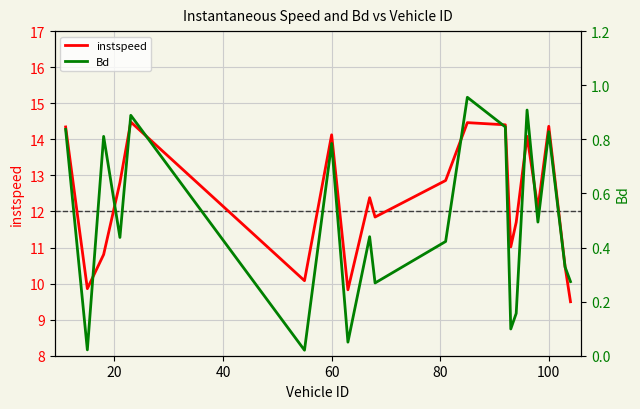

How many data points does each series have?

20